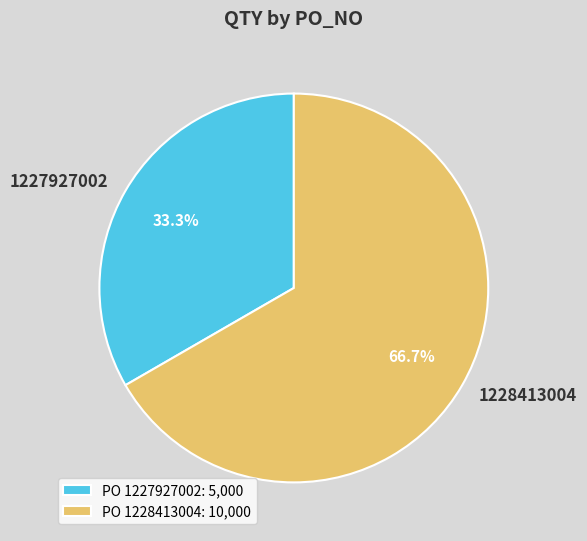

Which has a higher value, 1228413004 or 1227927002?

1228413004